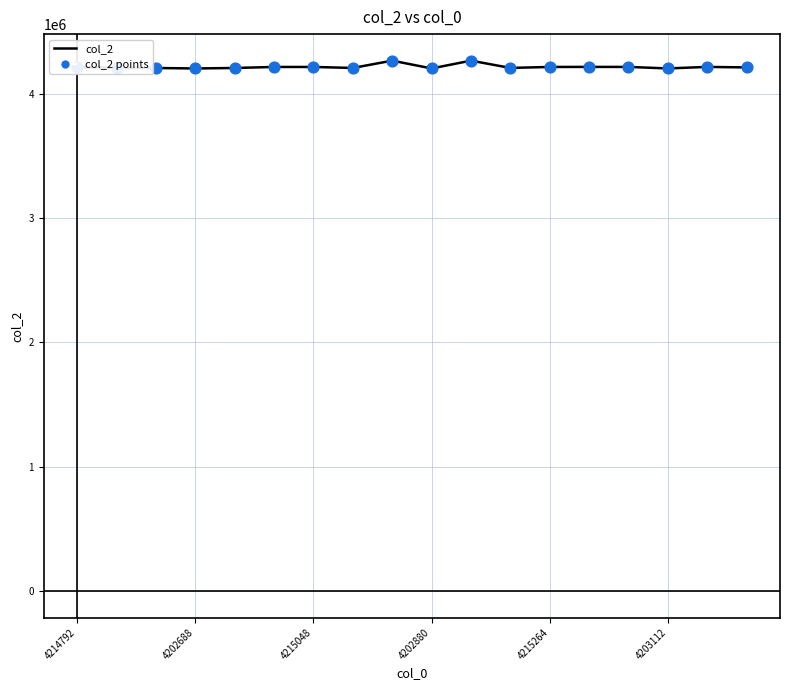

What is the greatest value displayed?

4265904